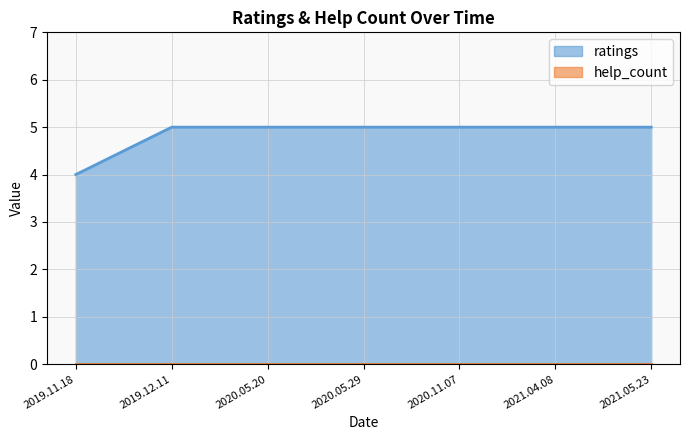

What is the average value?

5